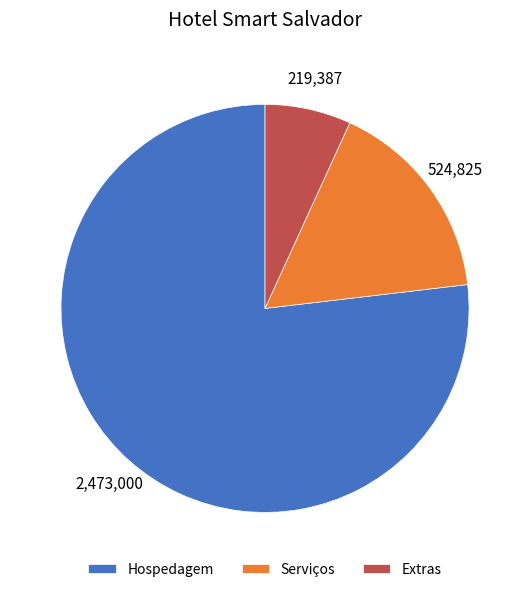

Is it true that Hospedagem is 77% of the pie?

True